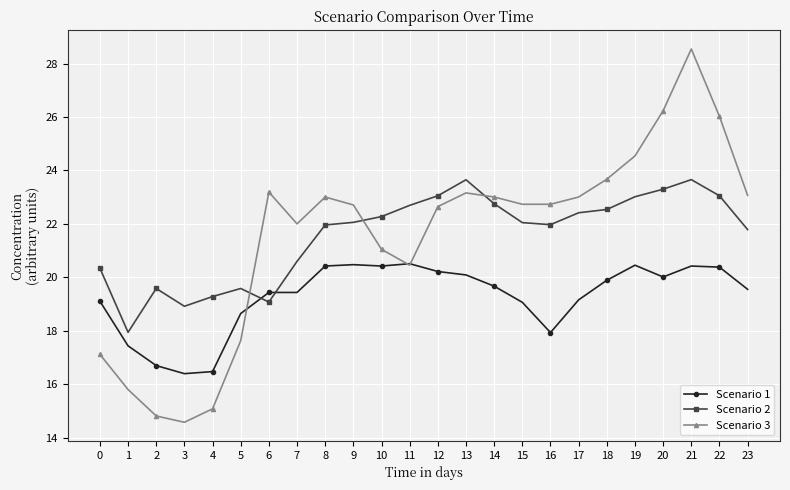

Which series has the widest spread of values?

Scenario 3